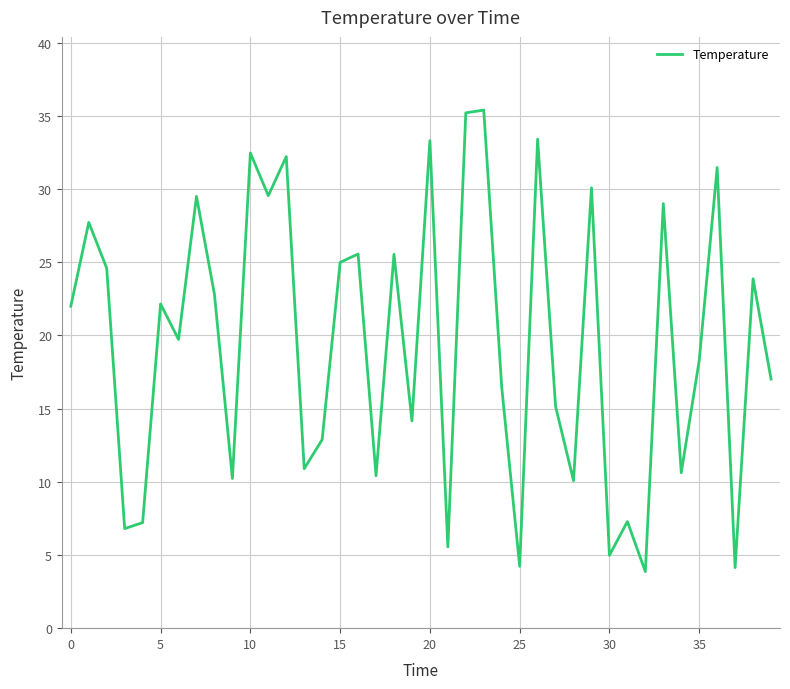

What is the difference between the maximum and minimum values?

31.5